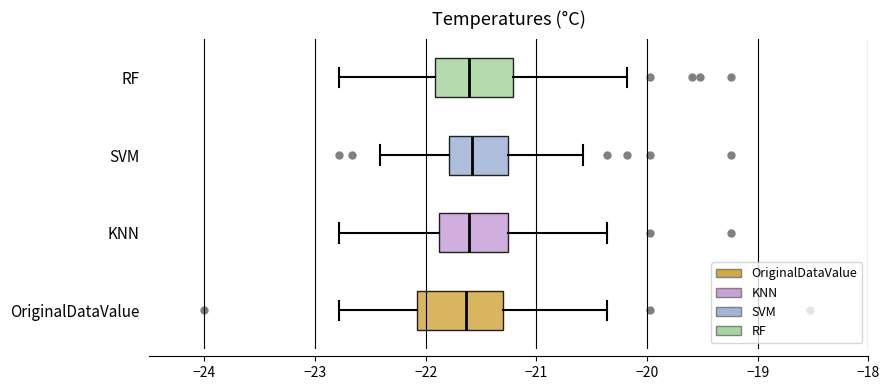

Where does the right whisker of the box for RF end on the x-axis? The values are not printed on the chart, so give them approximately, as read against the axis.

-20.2